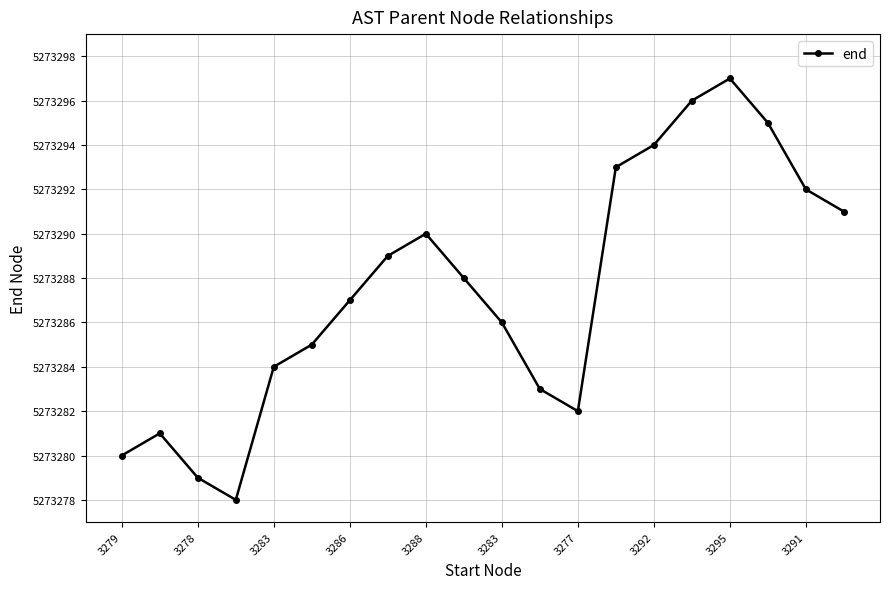

Does the chart have visible grid lines?

Yes